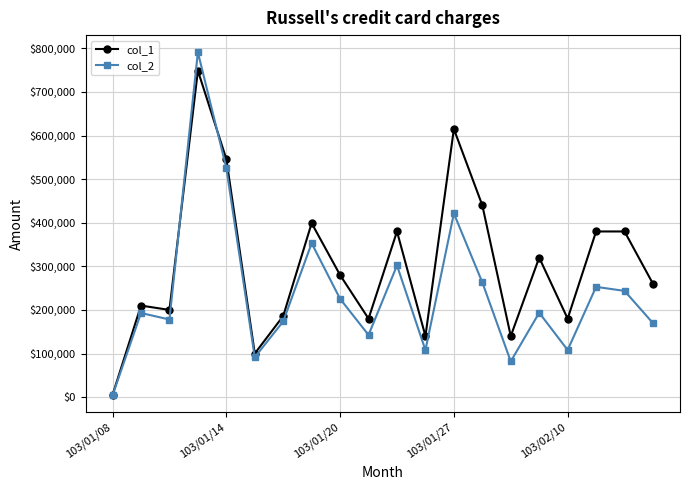

Rank the series by their maximum value, from lowest to highest.

col_1, col_2